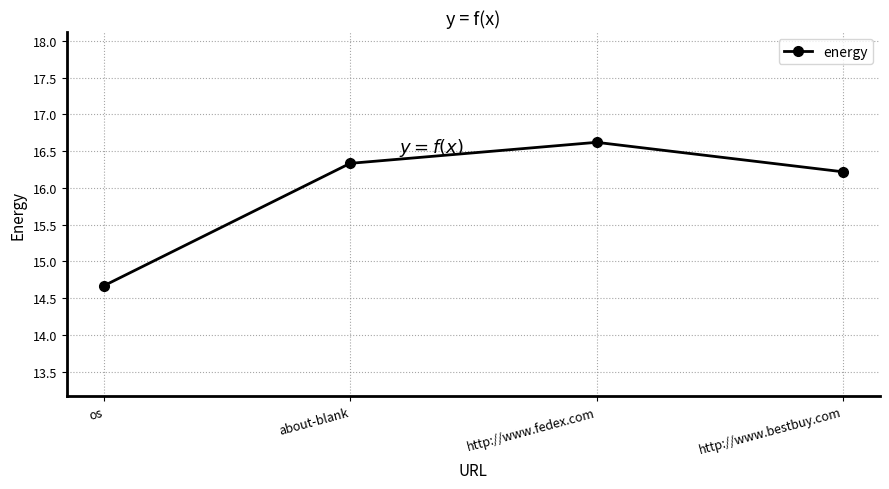

How many data points are less than 16?

1